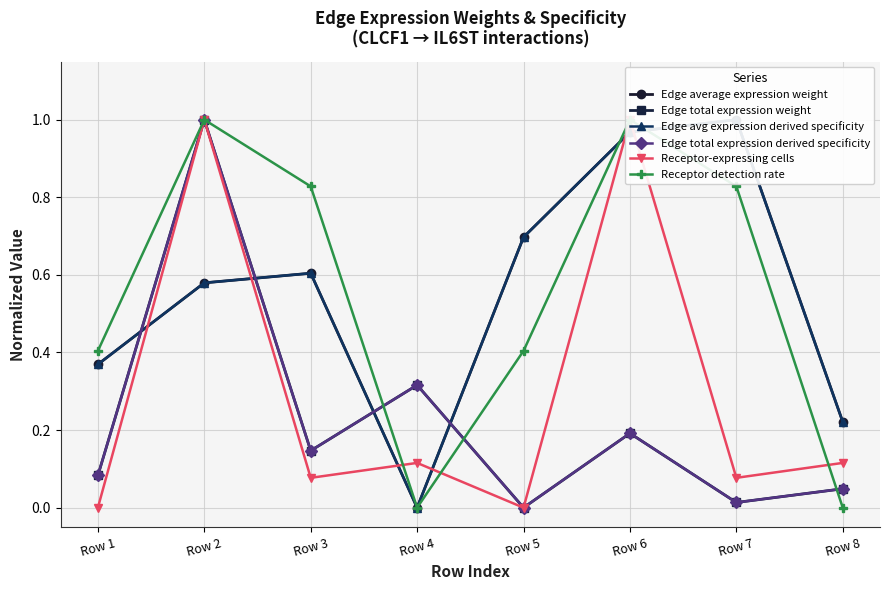

True or false: Edge total expression weight and Receptor-expressing cells cross at least once.

False